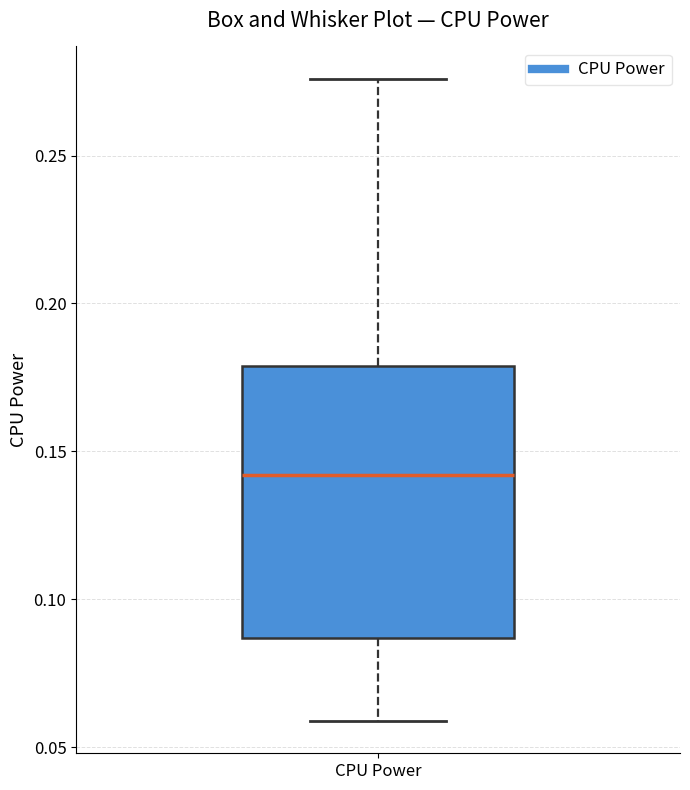

Read this box plot against the y-axis: the position of the median line, the range covered by the box, and the ends of both whiskers. The values are not printed on the chart, so give them approximately, as read against the axis.

median 0.140, box 0.085 to 0.180, whiskers 0.060 to 0.275